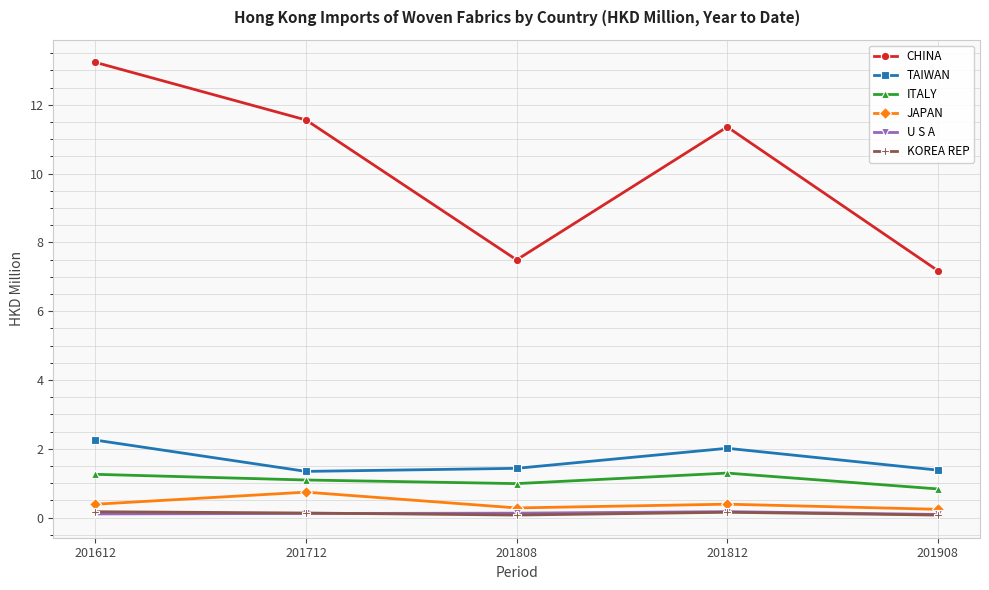

Where does the CHINA series first go above 11?

201612